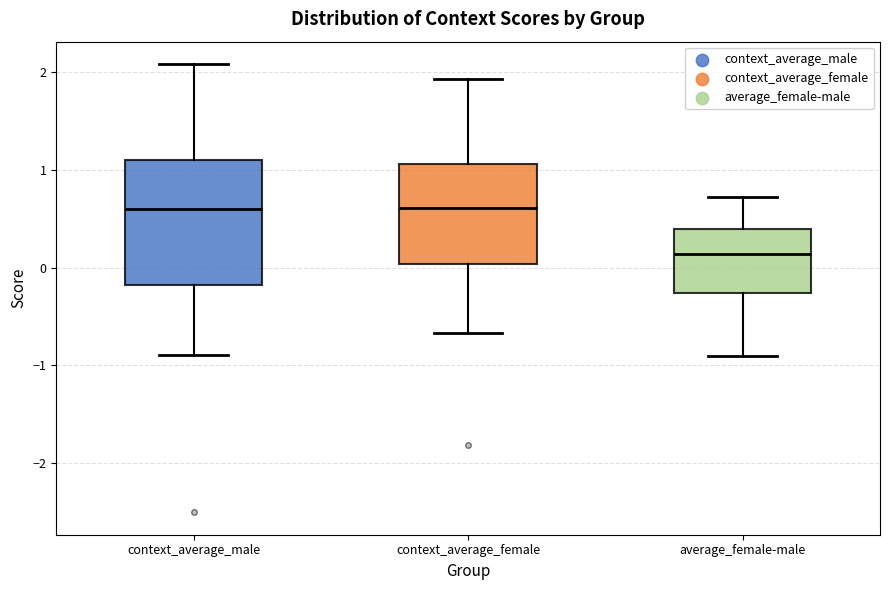

Which box has the lowest median line?

average_female-male